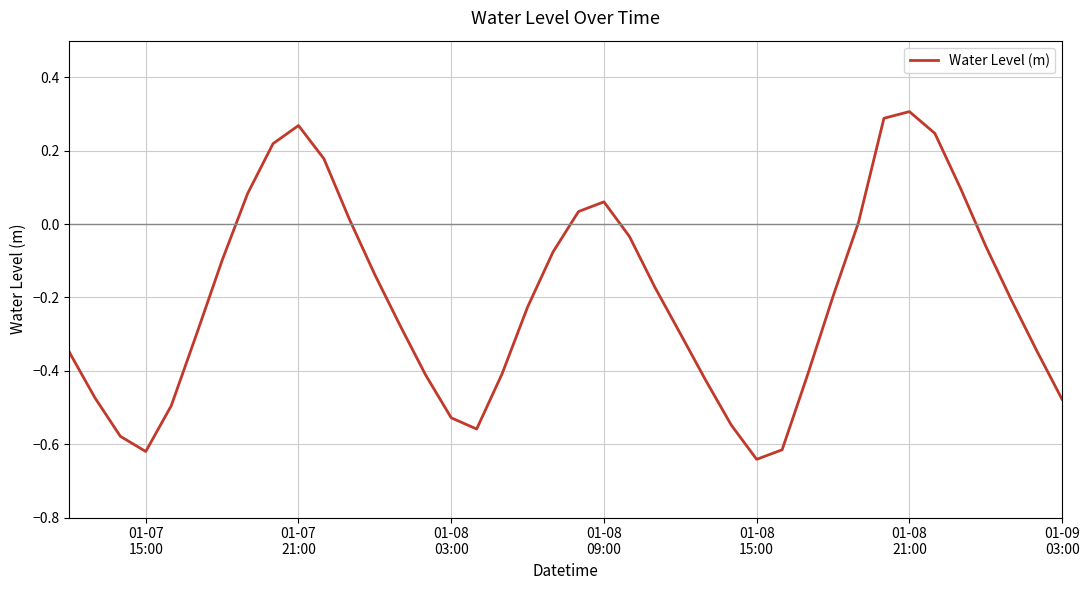

Does the chart have visible grid lines?

Yes